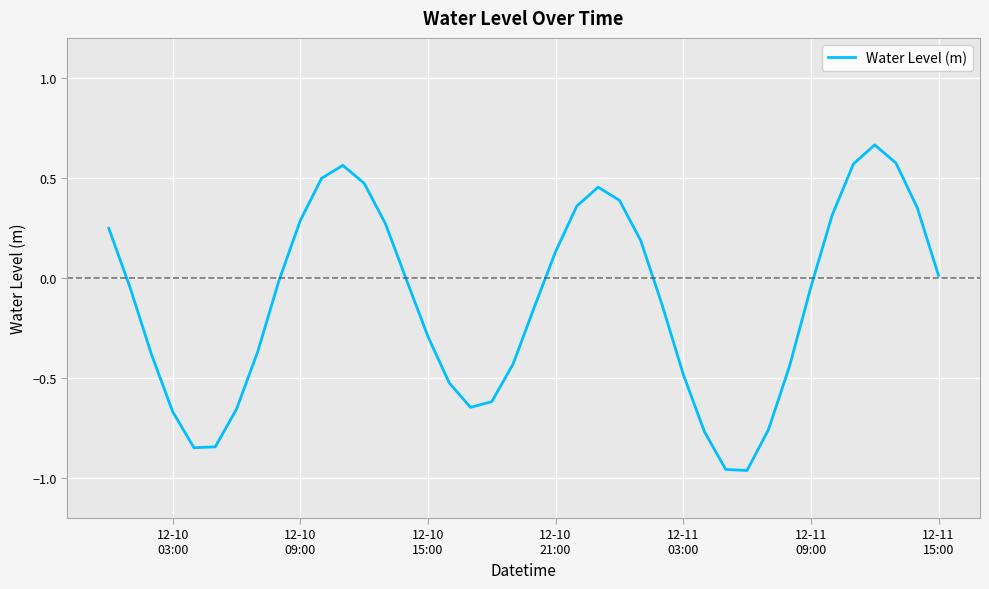

How many values are below 0?

23